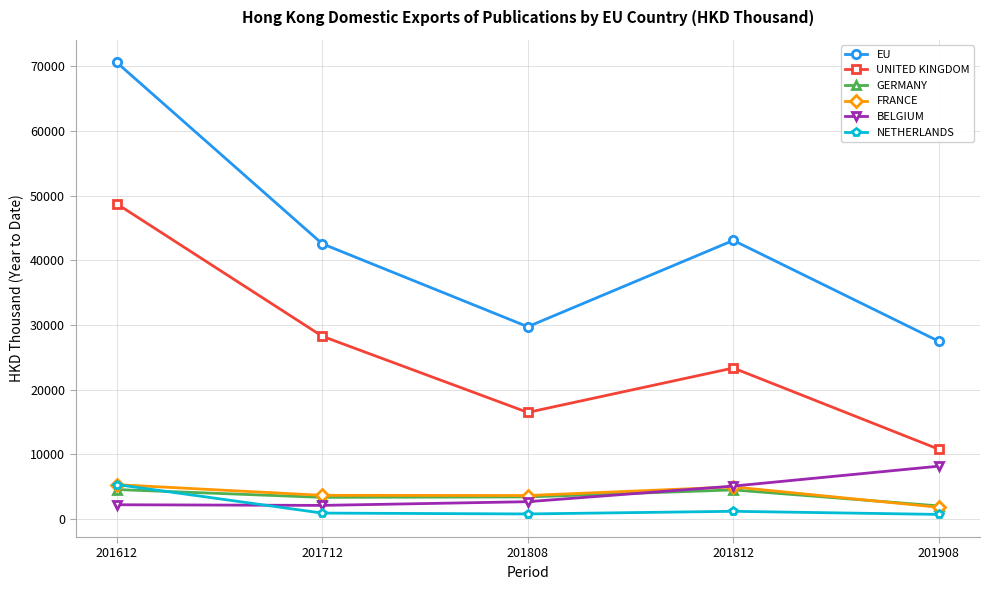

The NETHERLANDS series shows 697.8 at 201908. True or false?

True